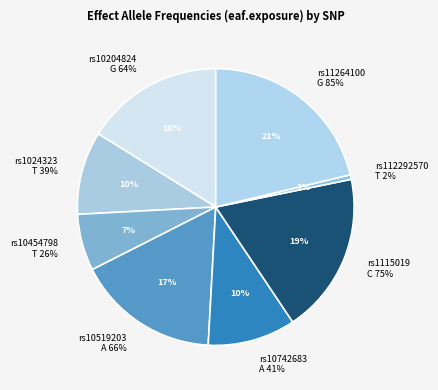

To the nearest percent, what is the combined percentage of T and T?

10%